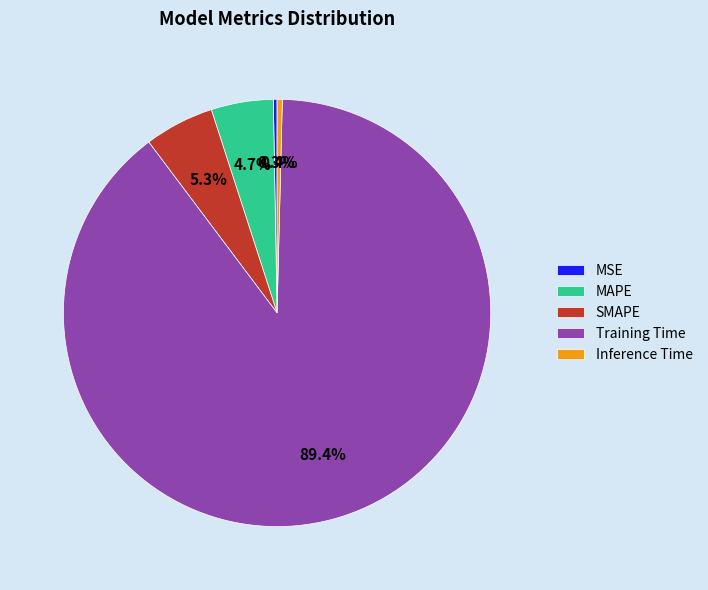

Between MAPE and MSE, which is larger?

MAPE